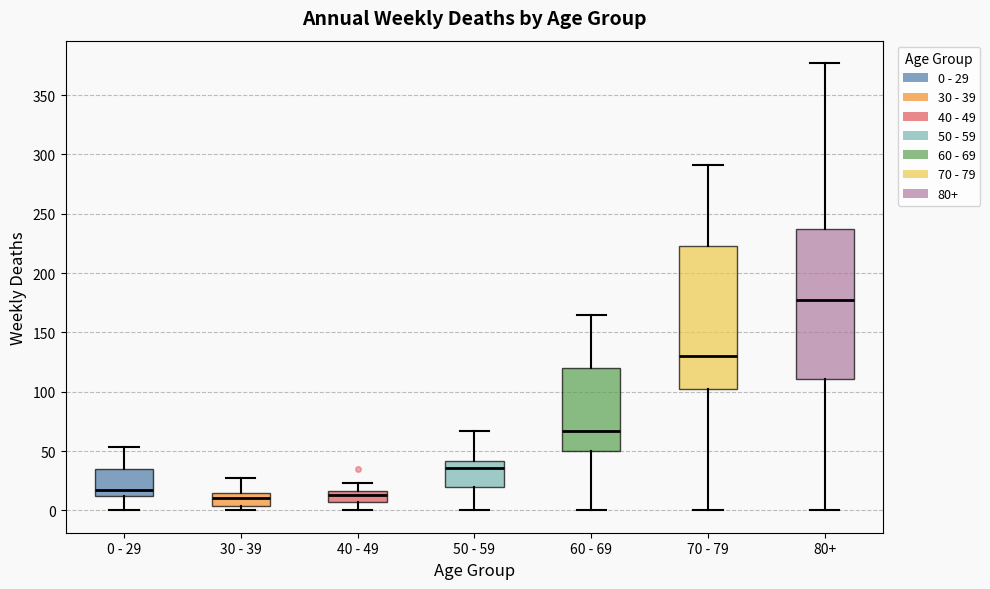

Which box has the highest median line?

80+